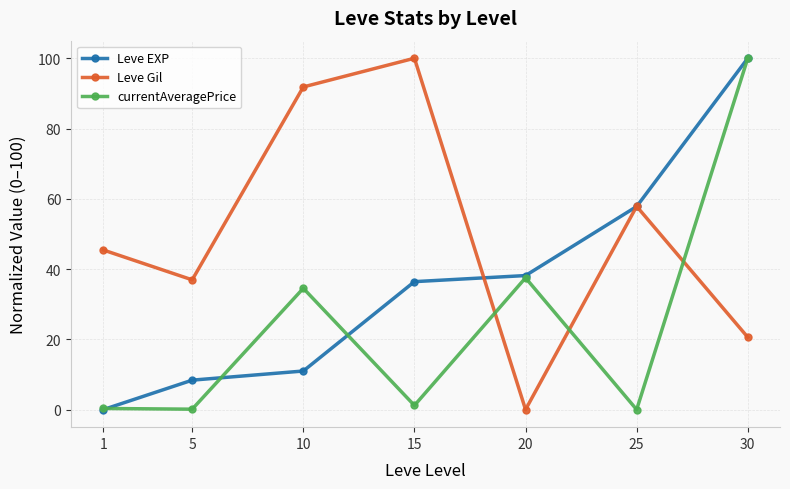

What is the difference between the maximum and minimum values in the currentAveragePrice series?

100.0